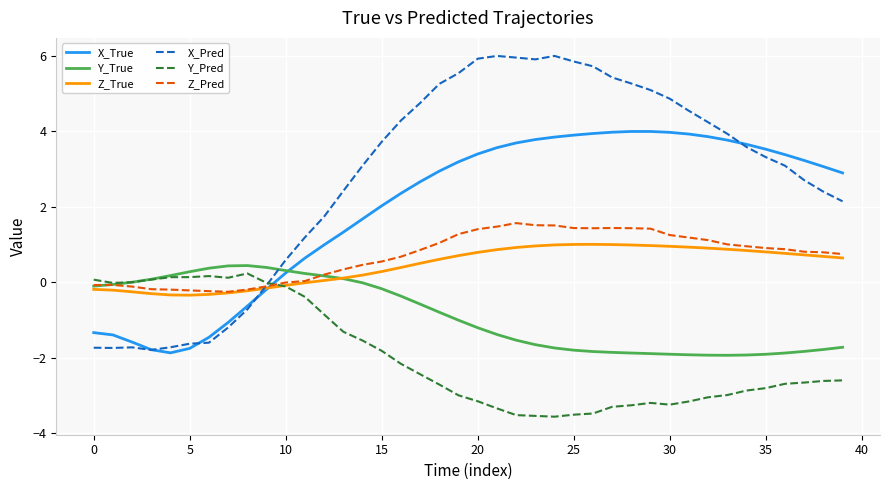

Does the chart display data point markers on the line(s)?

No